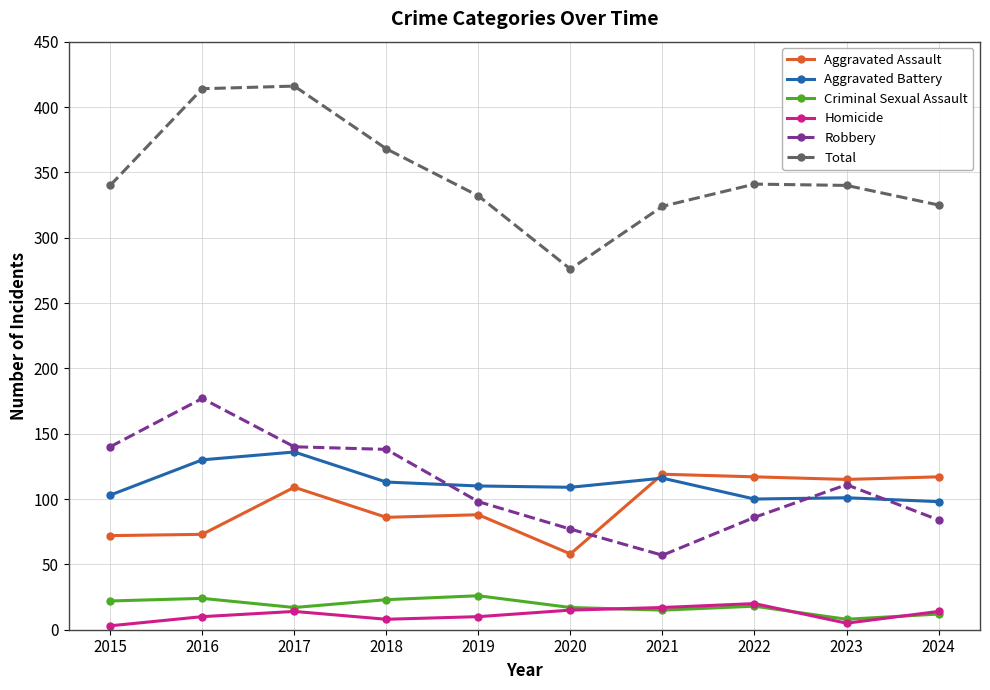

Which series has the largest range (max minus min)?

Total